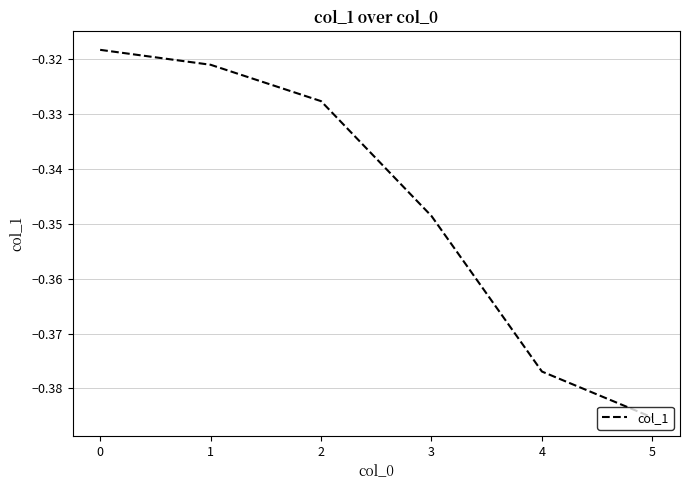

True or false: there are more than 0 points higher than both neighbors.

False